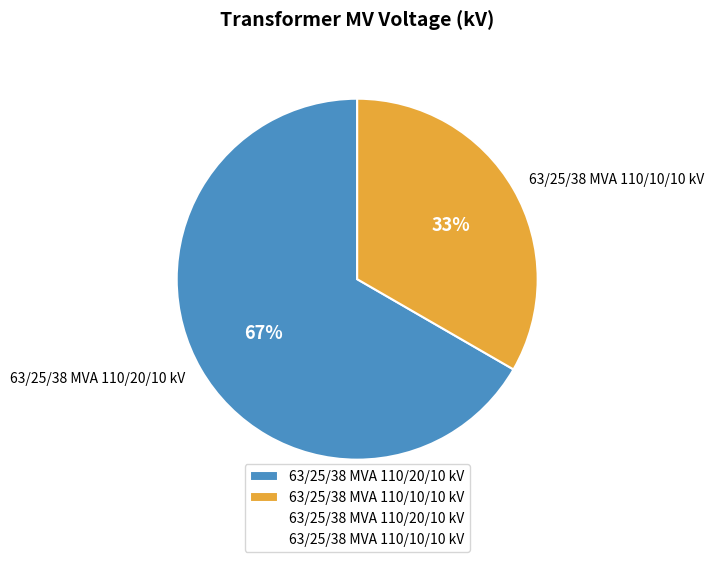

True or false: 63/25/38 MVA 110/20/10 kV accounts for 67% of the total.

True